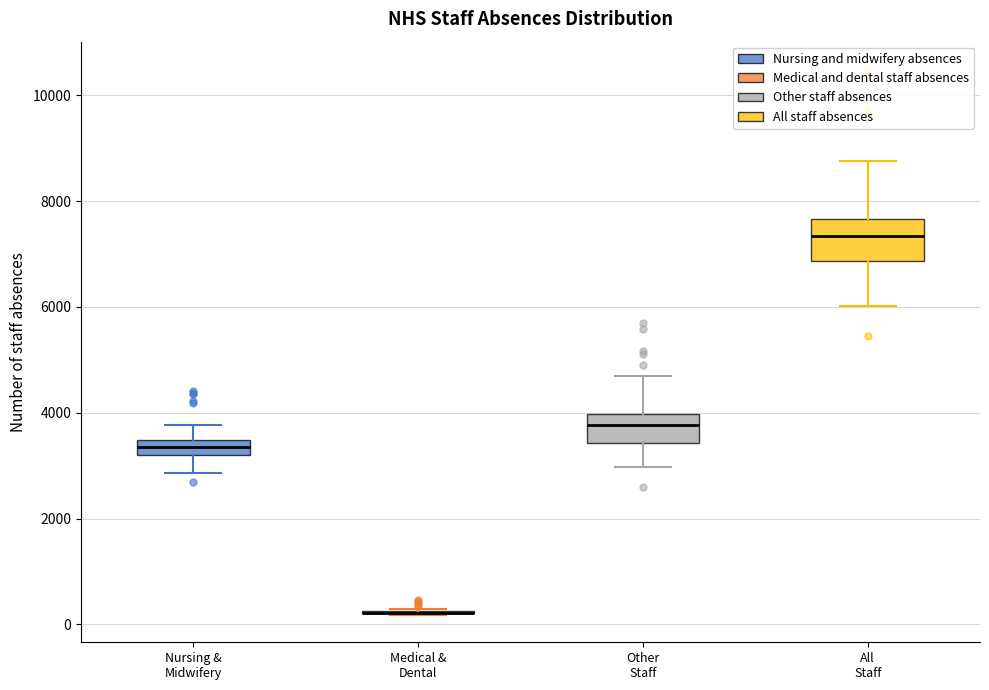

Where does the upper whisker of the box for Nursing & Midwifery end on the y-axis? The values are not printed on the chart, so give them approximately, as read against the axis.

3800